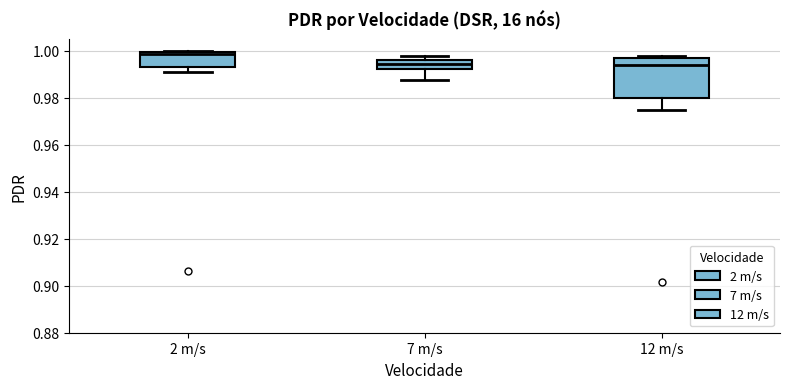

Reading left to right, read every box against the y-axis: the position of its median line, the range the box covers, and the ends of its whiskers. The values are not printed on the chart, so give them approximately, as read against the axis.

2 m/s: median 0.998, box 0.994 to 1.000, whiskers 0.992 to 1.000
7 m/s: median 0.994, box 0.992 to 0.996, whiskers 0.988 to 0.998
12 m/s: median 0.994, box 0.980 to 0.996, whiskers 0.974 to 0.998